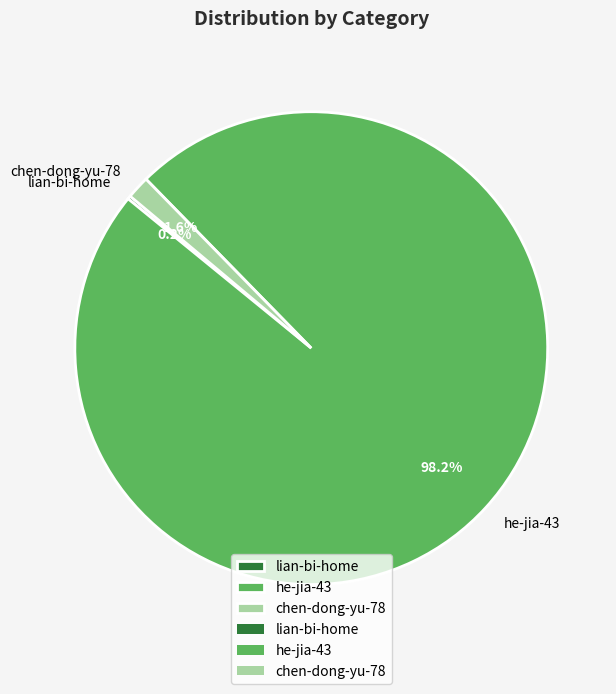

To the nearest percent, what is the average slice percentage?

33%